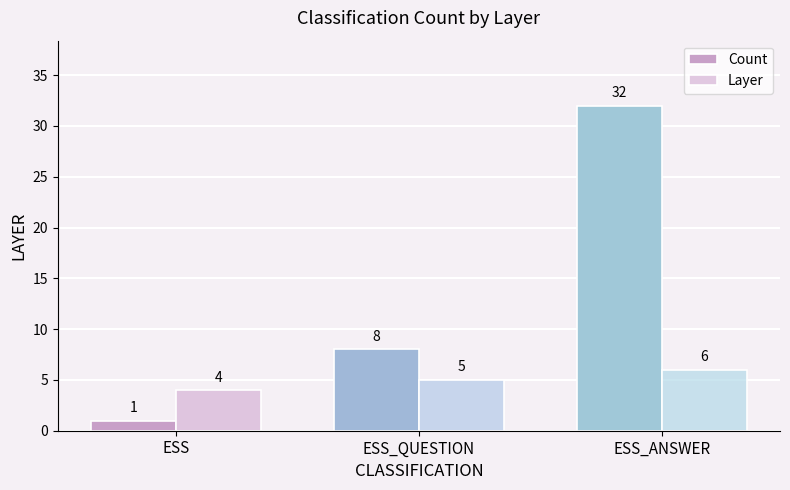

Reading left to right, extract all data points from this chart.

Count: 1	8	32
Layer: 4	5	6